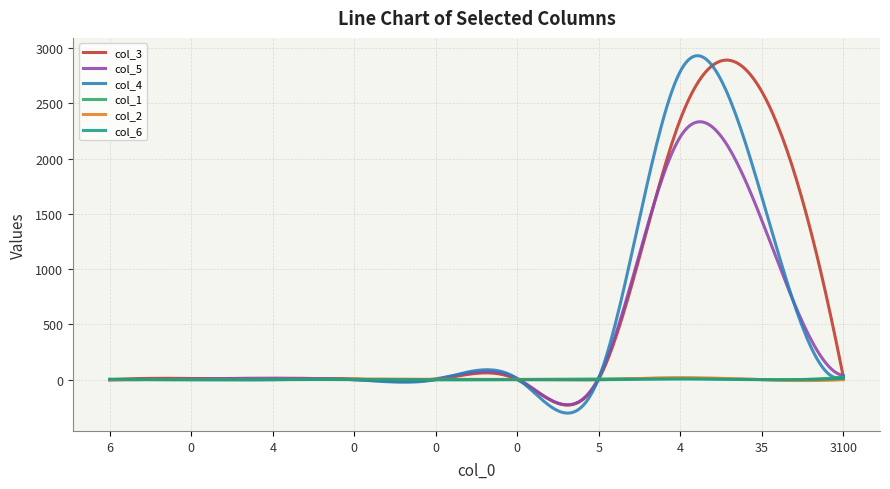

What is the maximum value shown in the chart?

2931.2